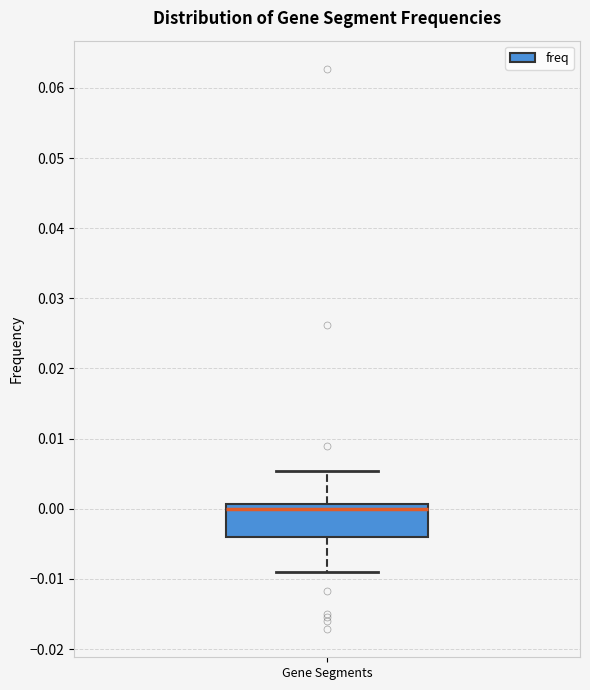

Where does the median line of the box for Gene Segments sit on the y-axis? The values are not printed on the chart, so give them approximately, as read against the axis.

0.000